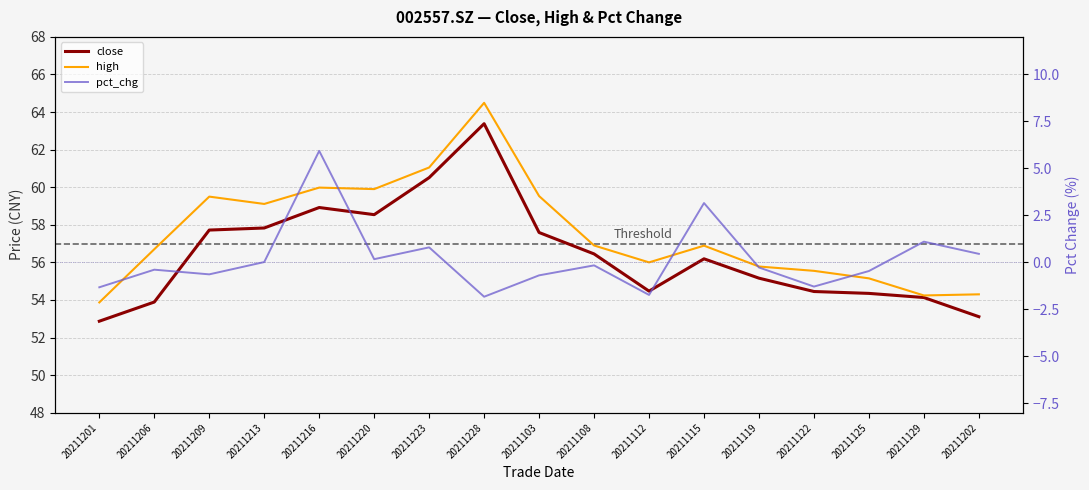

What is the approximate value of close at 20211129?

54.1